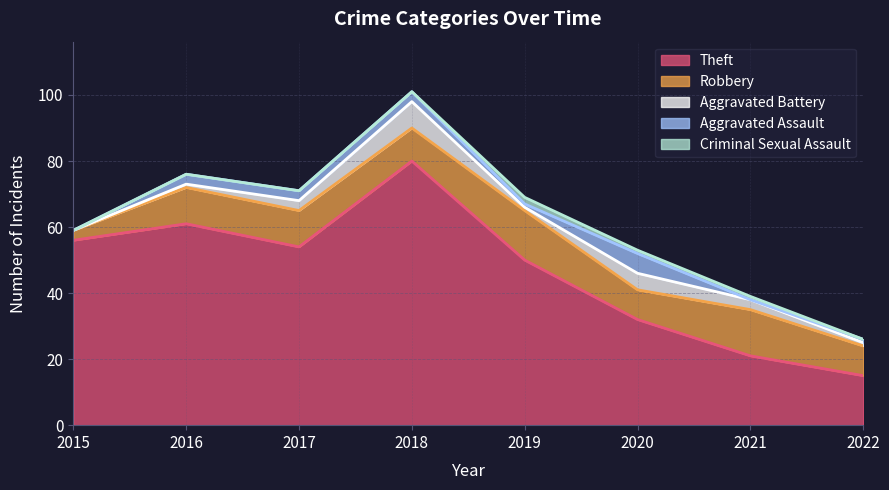

How many values in the Theft series exceed 54?

3